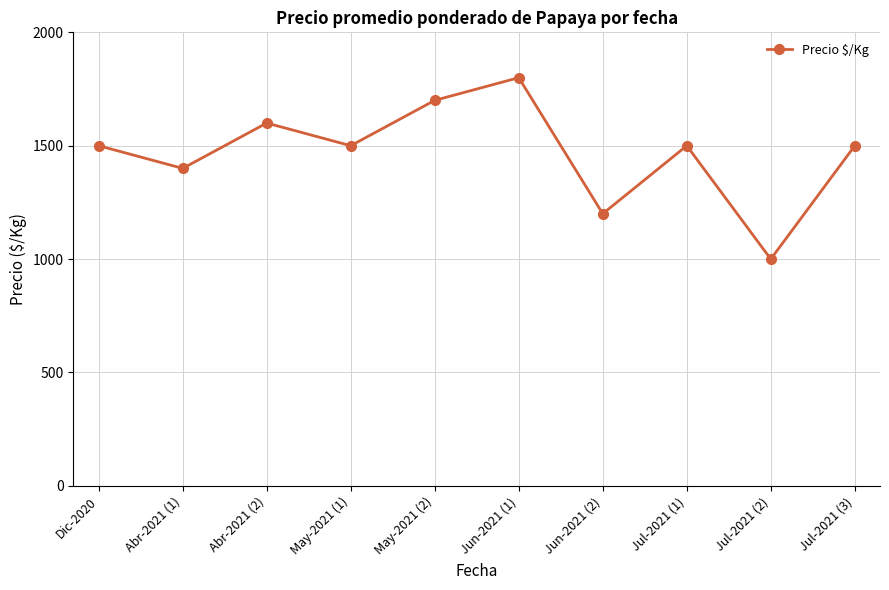

What is the label of the 9th point from the right?

Abr-2021 (1)